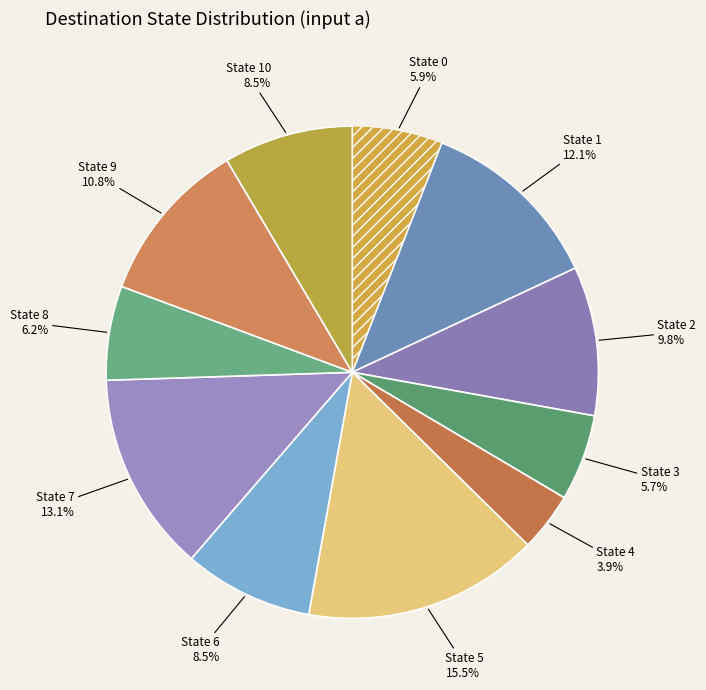

Which category has the biggest portion of the pie?

State 5